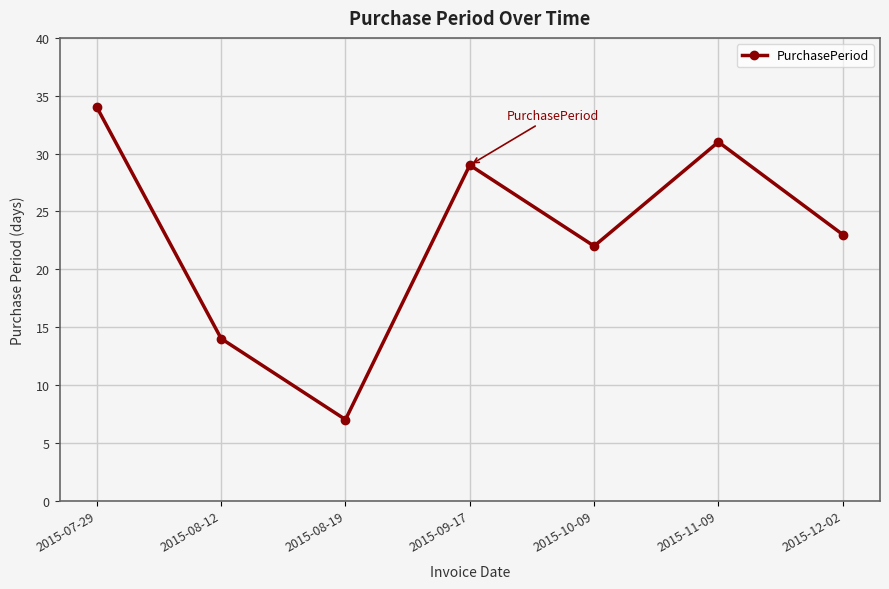

What position from the right is 2015-07-29?

7